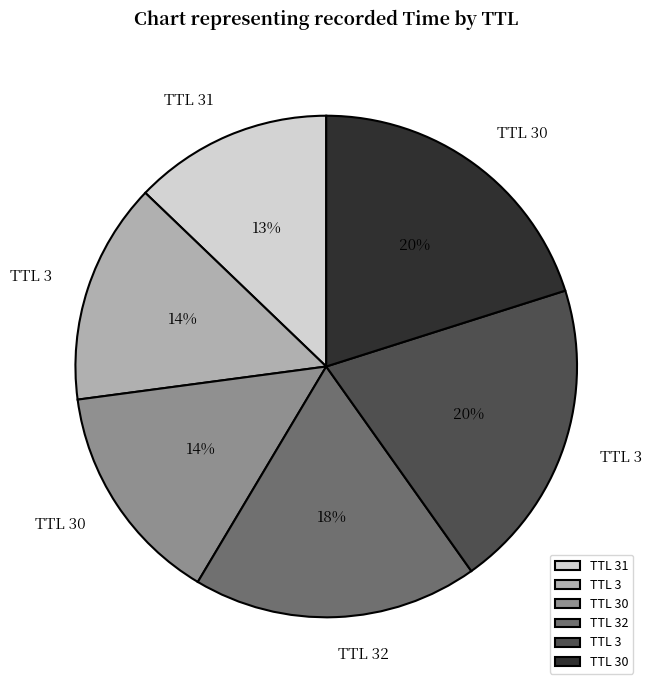

Is there a majority slice in this chart?

No